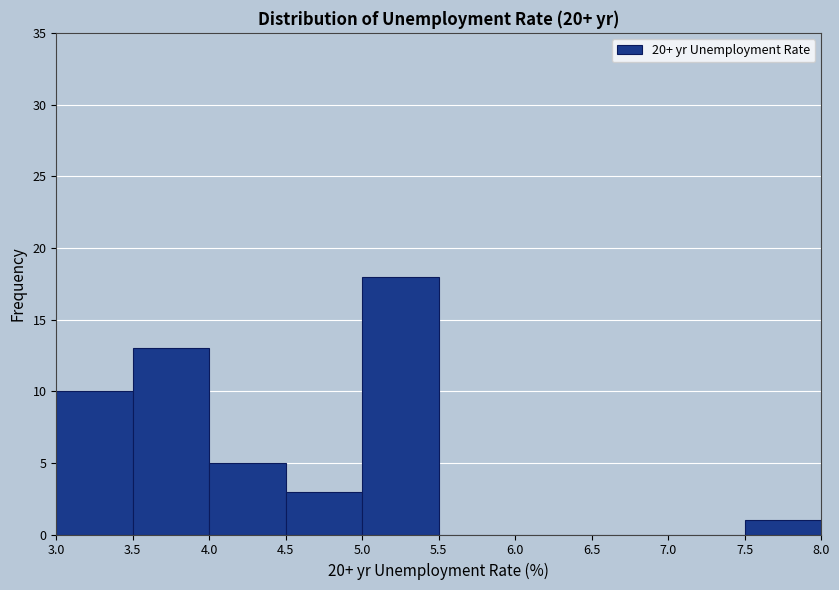

Which range on the x-axis has the tallest bar?

5.0 to 5.5